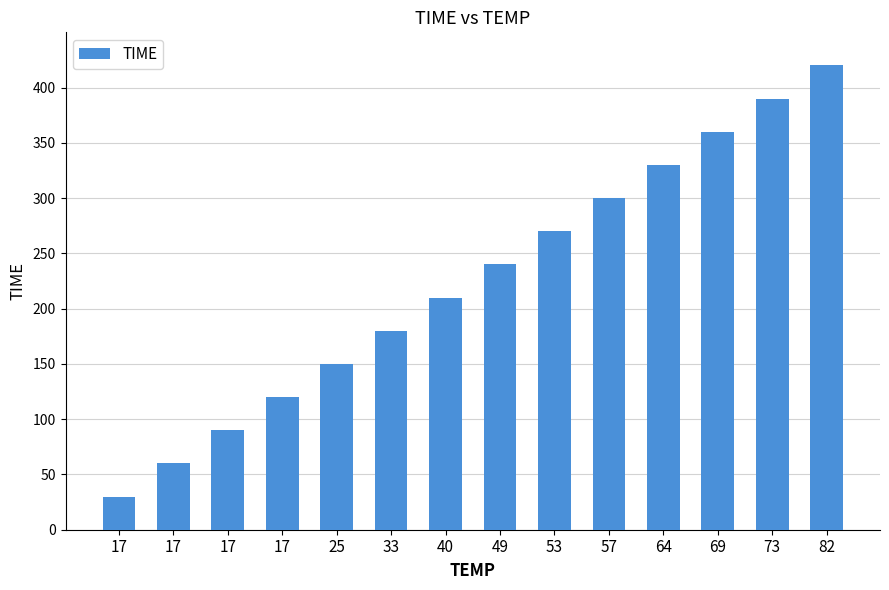

What is the smallest value displayed?

30